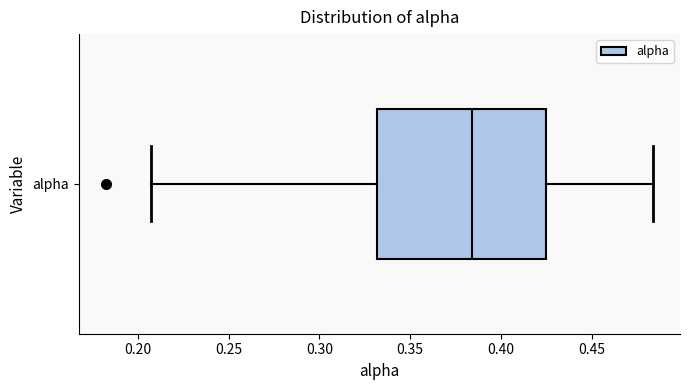

Read this box plot against the x-axis: the position of the median line, the range covered by the box, and the ends of both whiskers. The values are not printed on the chart, so give them approximately, as read against the axis.

median 0.385, box 0.330 to 0.425, whiskers 0.205 to 0.485